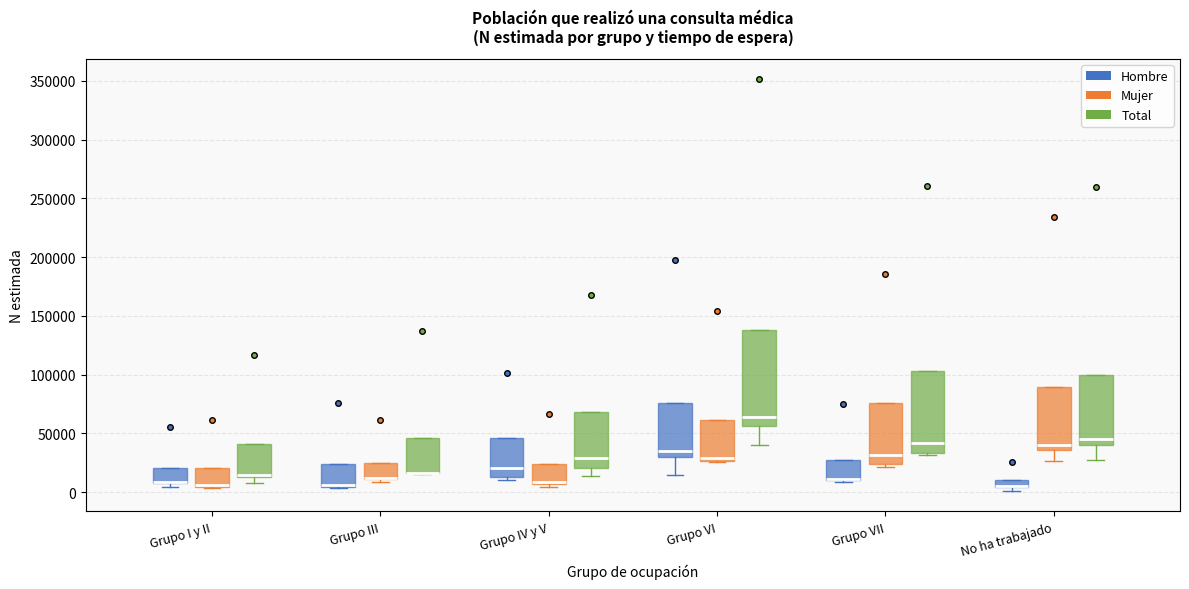

Where does the lower whisker of the box for No ha trabajado (Mujer) end on the y-axis? The values are not printed on the chart, so give them approximately, as read against the axis.

25000